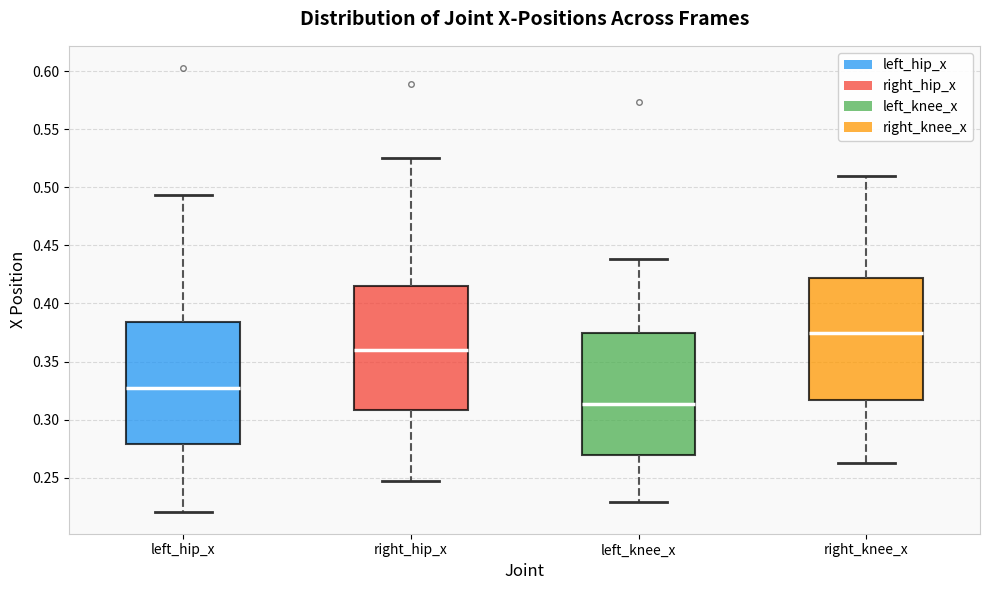

Which box's median line is the lowest?

left_knee_x